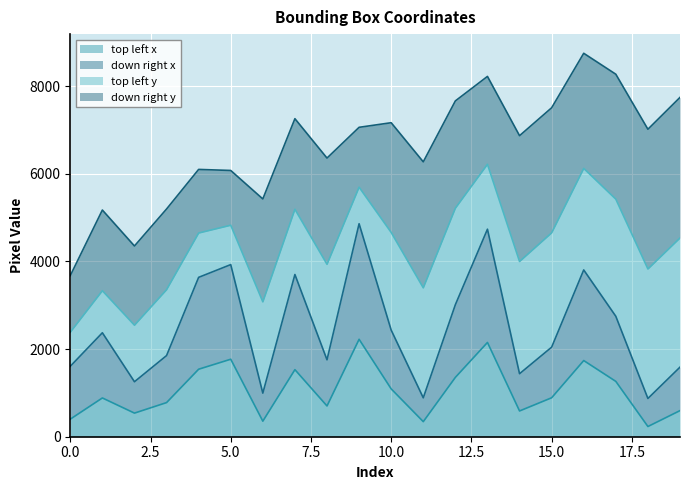

How many lines are shown in the chart?

4